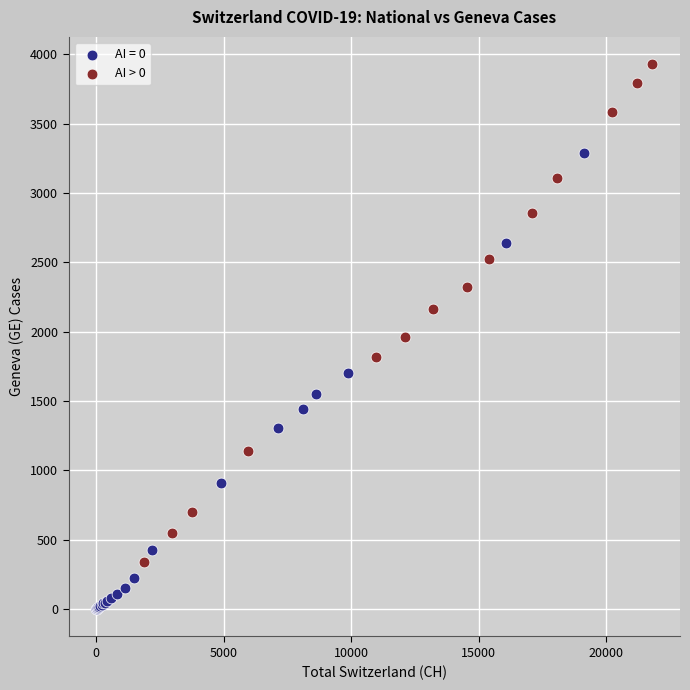

Which series contains the lowest Y value?

AI = 0